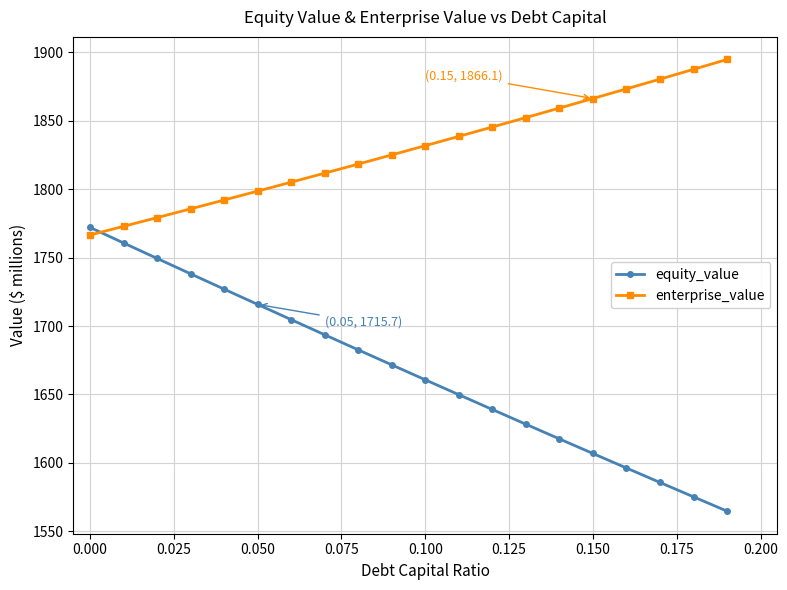

What is the minimum value for enterprise_value?

1766.5